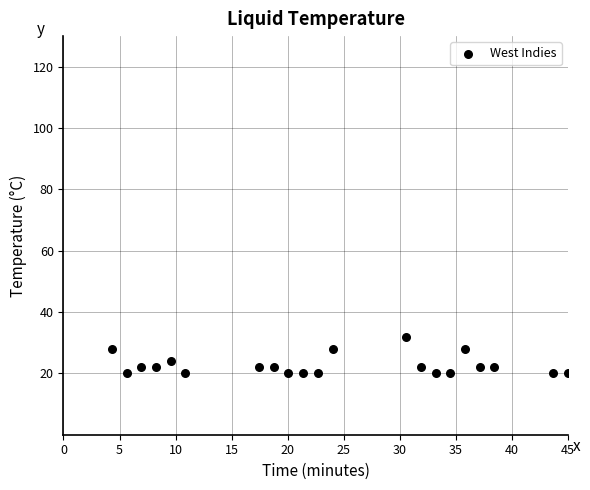

What is the range of Y values (max minus min)?

12